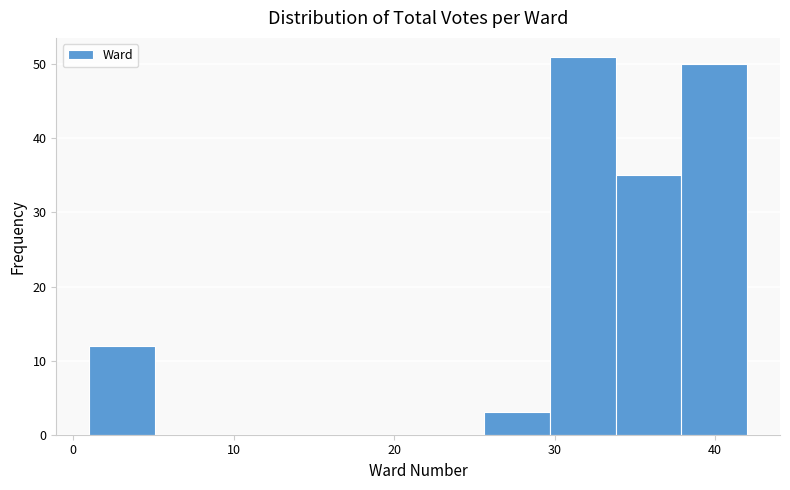

Reading left to right, transcribe this chart: for each bar, give the range it covers on the x-axis and its height. Neither the bar edges nor the heights are printed on the chart, so give them approximately, as read against the axes.

1.0 to 5.1: 12
5.1 to 9.2: 0
9.2 to 13.3: 0
13.3 to 17.4: 0
17.4 to 21.5: 0
21.5 to 25.6: 0
25.6 to 29.7: 3
29.7 to 33.8: 51
33.8 to 37.9: 35
37.9 to 42.0: 50